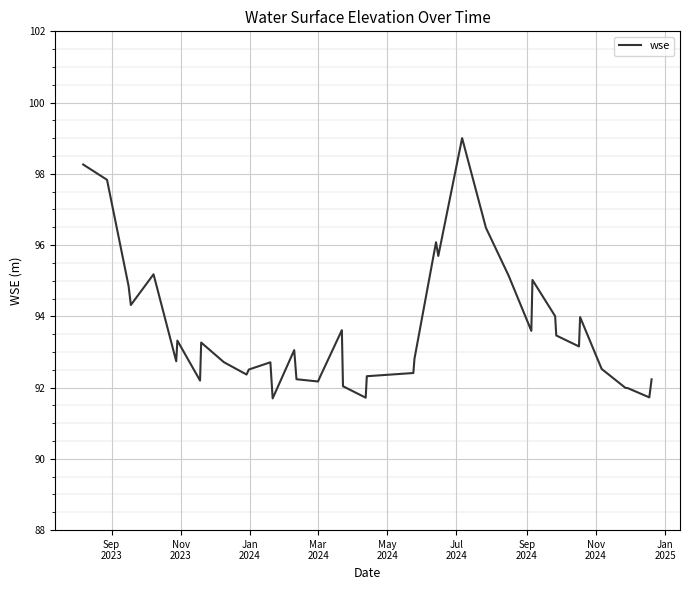

What is the smallest value displayed?

91.7